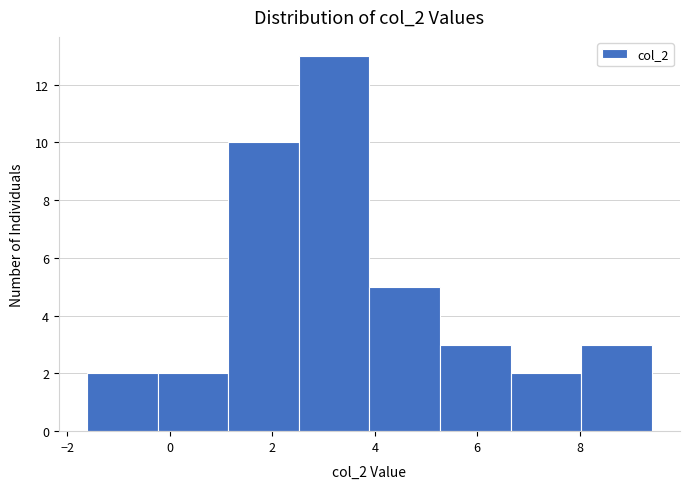

How tall is the bar that spans 6.6 to 8.0 on the x-axis? Neither the bar edges nor the heights are printed on the chart, so give them approximately, as read against the axes.

2